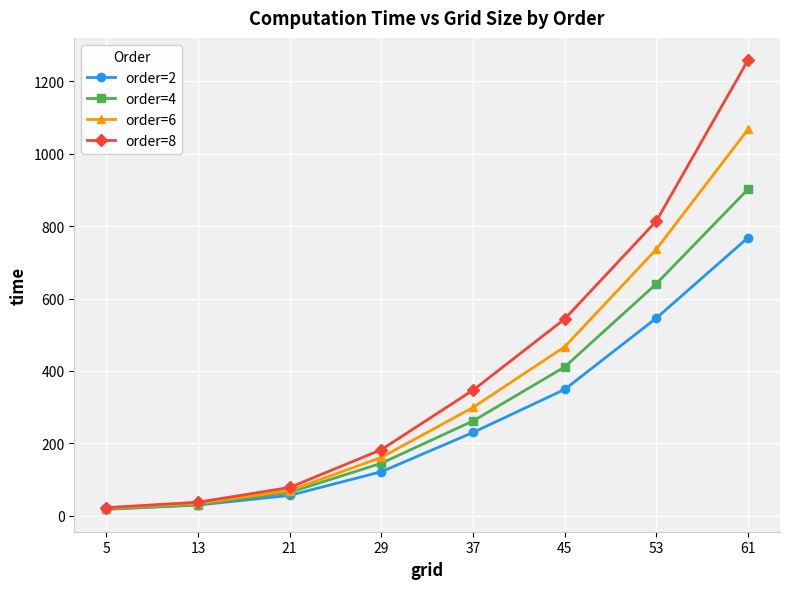

Reading left to right, what are all the values shown in this chart?

order=2: 17.8	29.5	56.1	121.5	229.9	348.8	545.7	767.9
order=4: 18.3	30.3	64.5	144.9	261.6	410.8	640.6	901.6
order=6: 20.7	34.2	69.2	161.1	299.0	466.5	735.8	1067.0
order=8: 22.4	37.3	78.0	182.4	346.7	543.2	813.8	1257.9